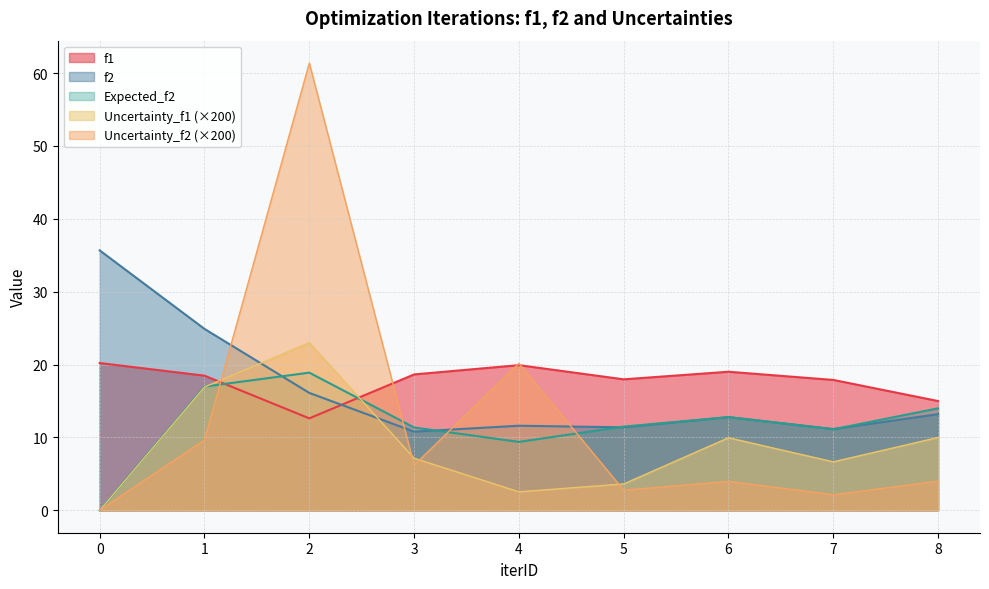

What is the maximum value for Expected_f2?

18.9